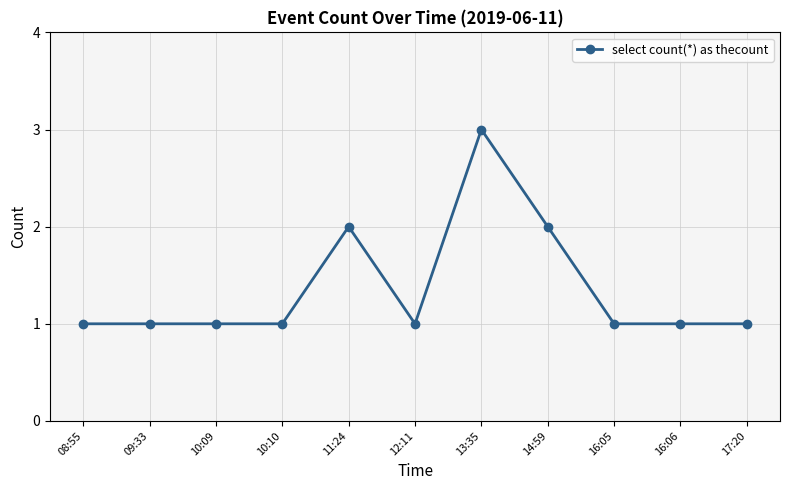

Is it true that the value at 08:55 is 1?

True